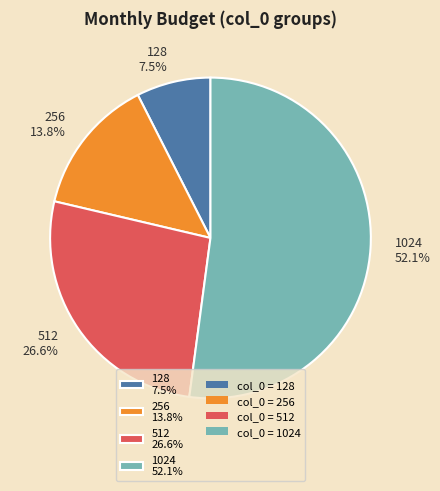

What portion of the pie excludes 256 13.8%?

86.2%